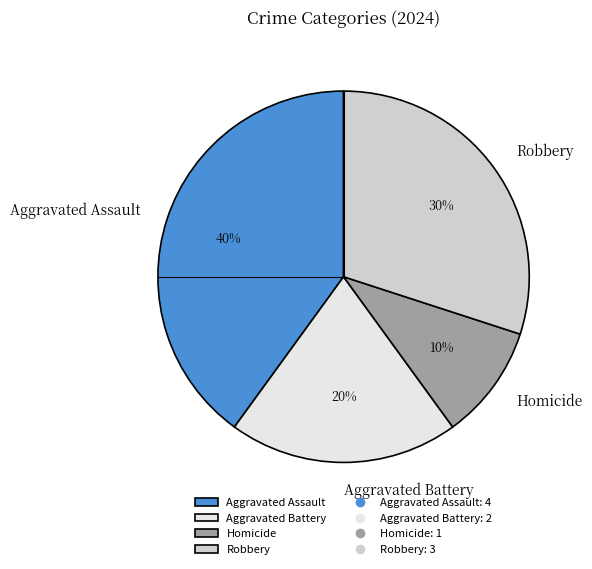

Rank the categories by value from highest to lowest.

Aggravated Assault, Robbery, Aggravated Battery, Homicide